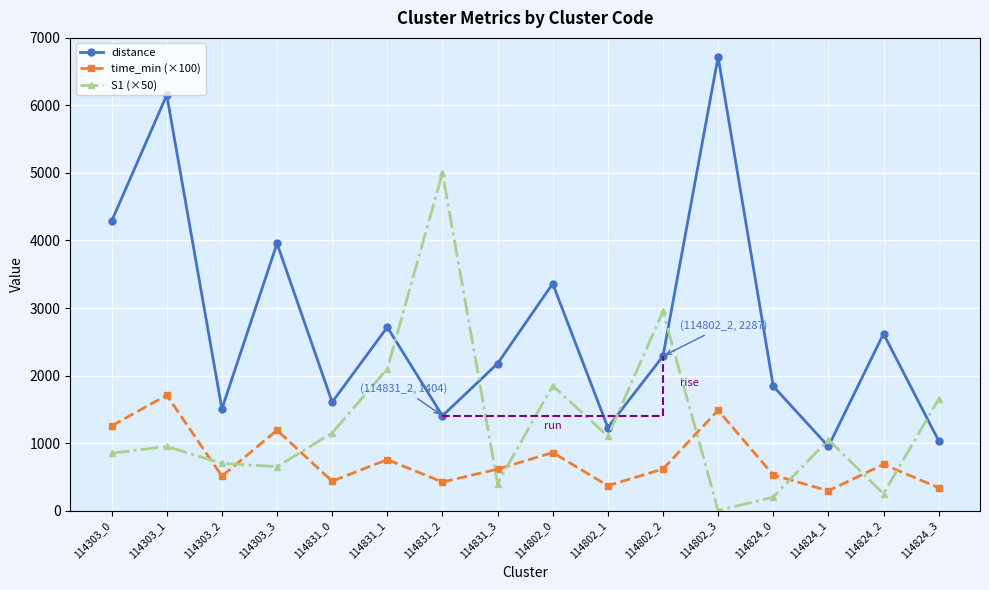

What is the sum of the S1 (×50) values at 114831_0 and 114802_0?

3000.0